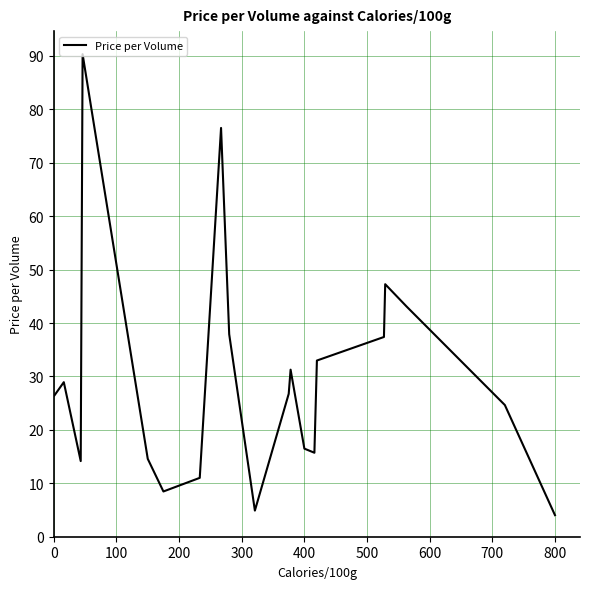

What is the maximum value shown in the chart?

90.3